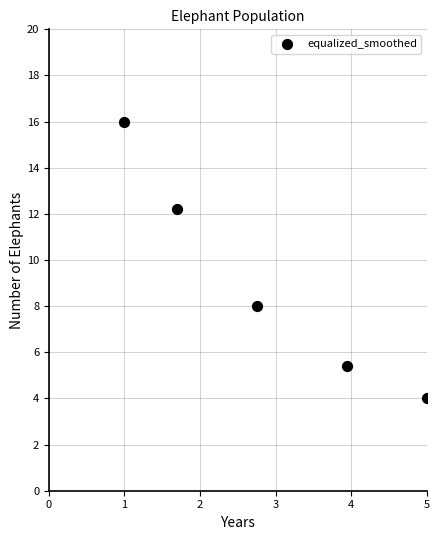

What is the range of X values (max minus min)?

4.0